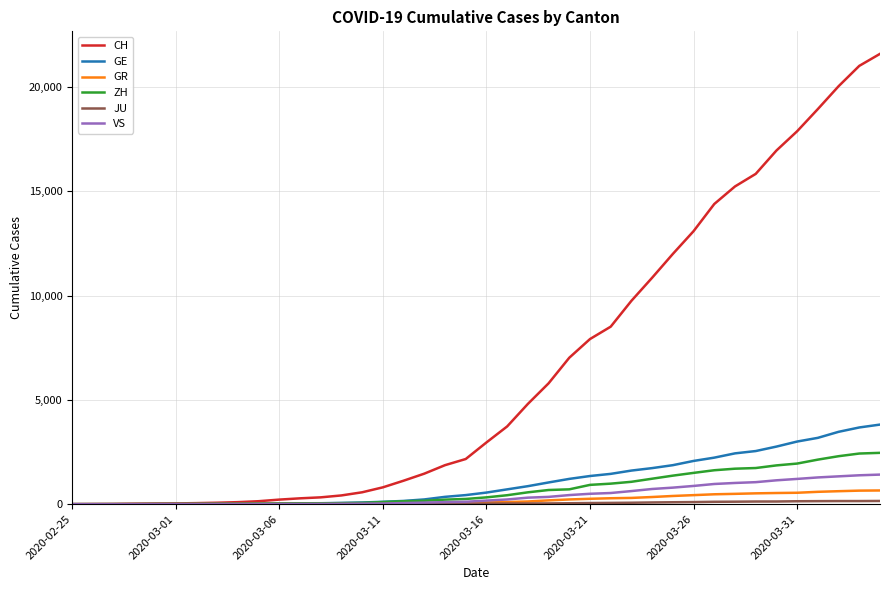

What is the highest value of the GE series?

3816